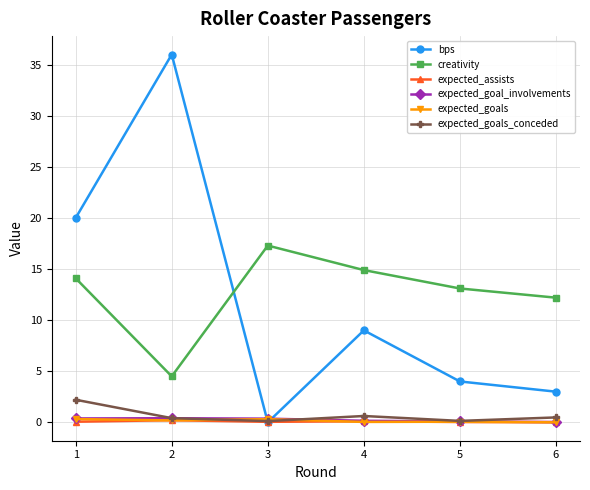

Is the value of expected_assists at 4 greater than the value of creativity at 2?

No